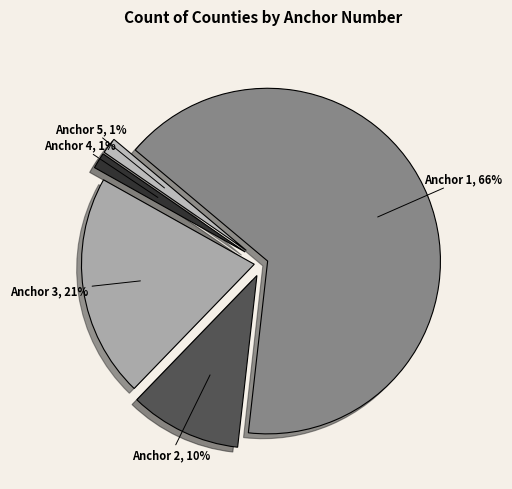

How many slices are in this pie chart?

5